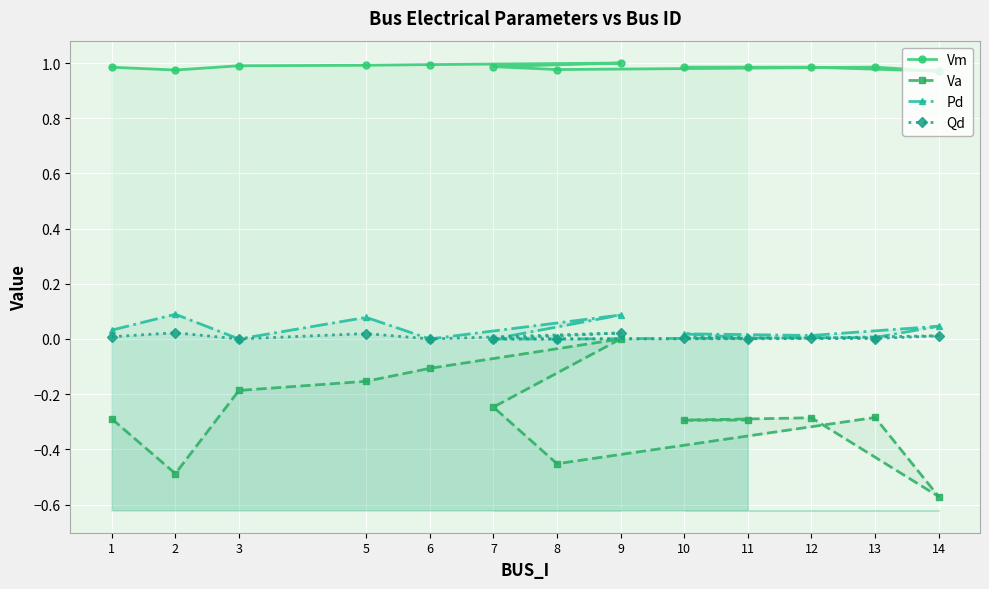

Between 1 and 14, which series saw the biggest shift?

Va